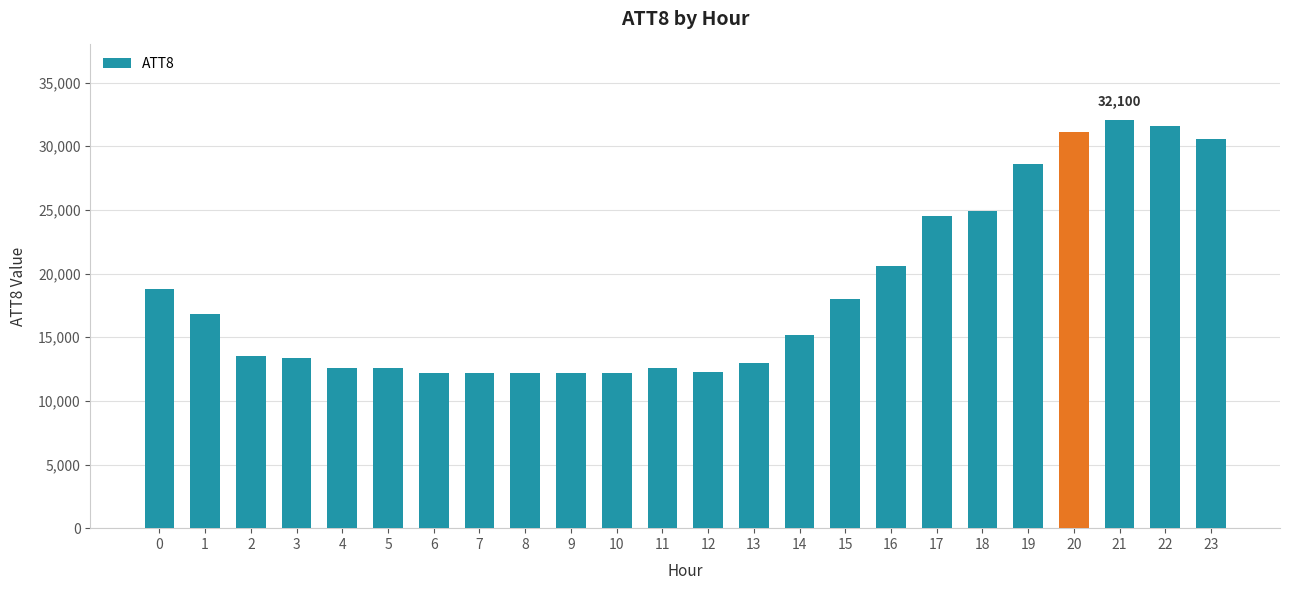

Between 23 and 16, which is larger?

23